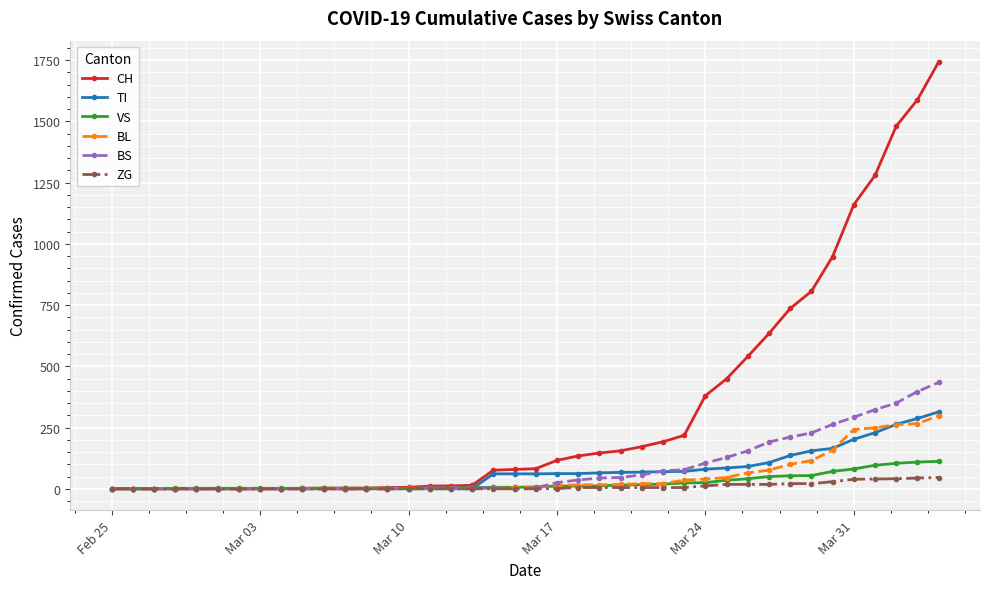

What is the greatest value displayed?

1742